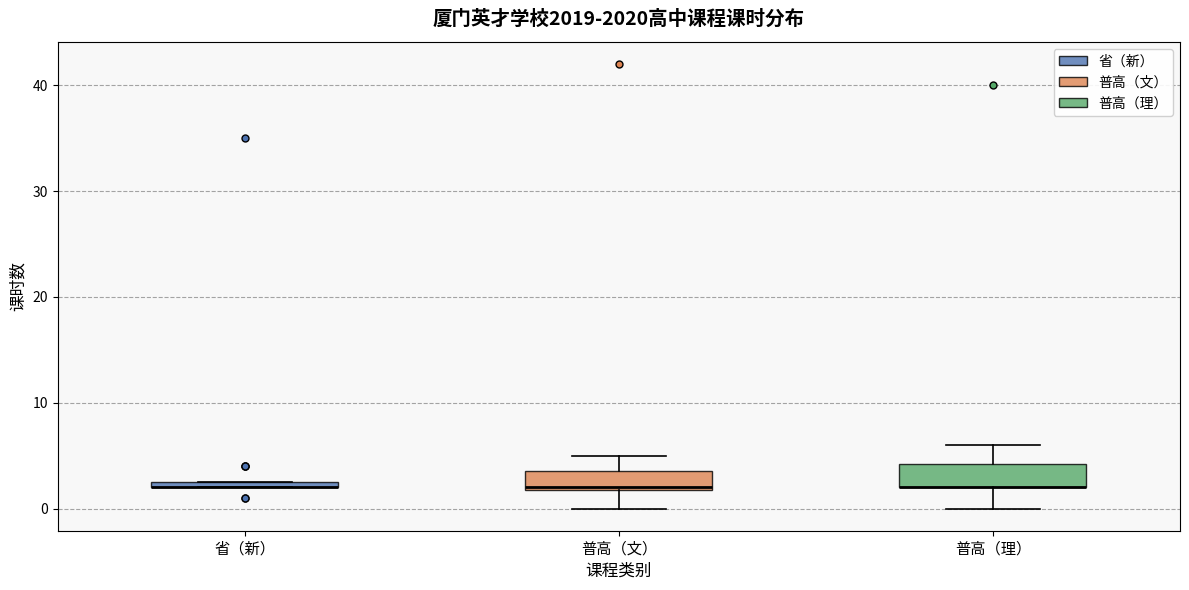

Where is the upper edge of the box for 省（新） on the y-axis? The values are not printed on the chart, so give them approximately, as read against the axis.

3